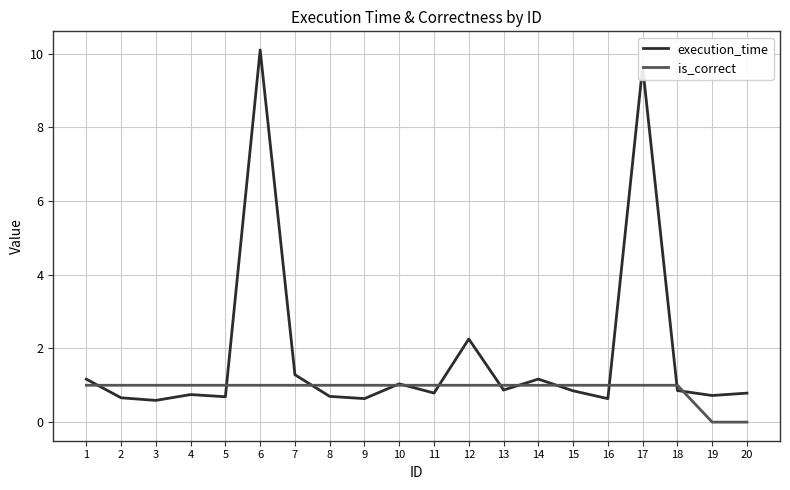

What is the total value across all series at 9?

1.6